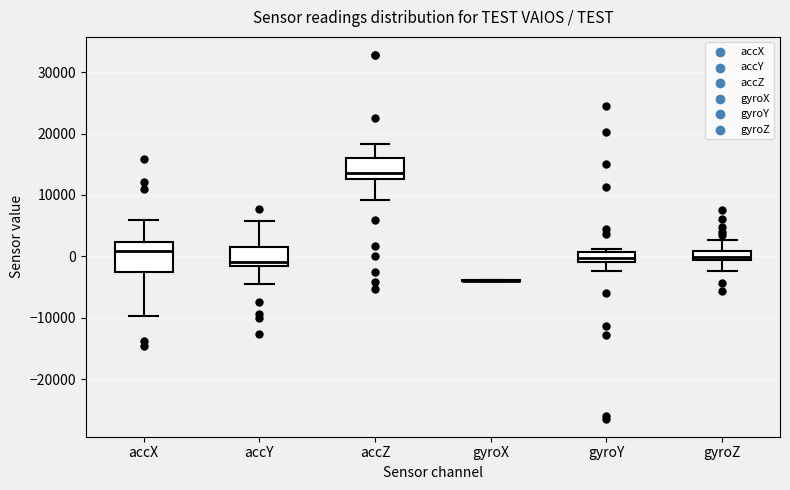

Reading left to right, transcribe this box plot: for each box, give where its median line is, the range the box spans, and where its two whiskers end, as read against the y-axis. The values are not printed on the chart, so give them approximately, as read against the axis.

accX: median 1000, box -3000 to 2000, whiskers -10000 to 6000
accY: median -1000, box -2000 to 2000, whiskers -4000 to 6000
accZ: median 14000, box 13000 to 16000, whiskers 9000 to 18000
gyroX: box collapsed to a line at -4000, whiskers -4000 to -4000
gyroY: median 0, box -1000 to 1000, whiskers -2000 to 1000 (just above the box's upper edge)
gyroZ: median 0, box -1000 to 1000, whiskers -2000 to 3000